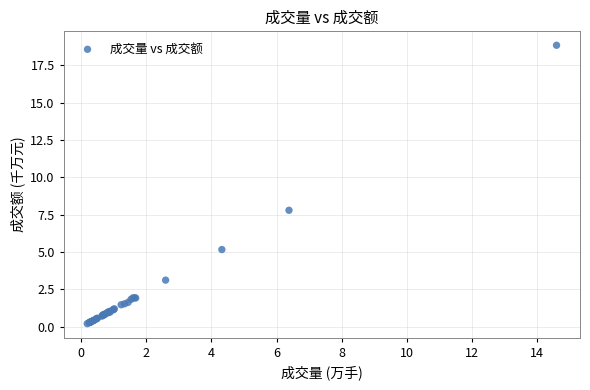

What Y value in the scatter plot is closest to 9?

7.8